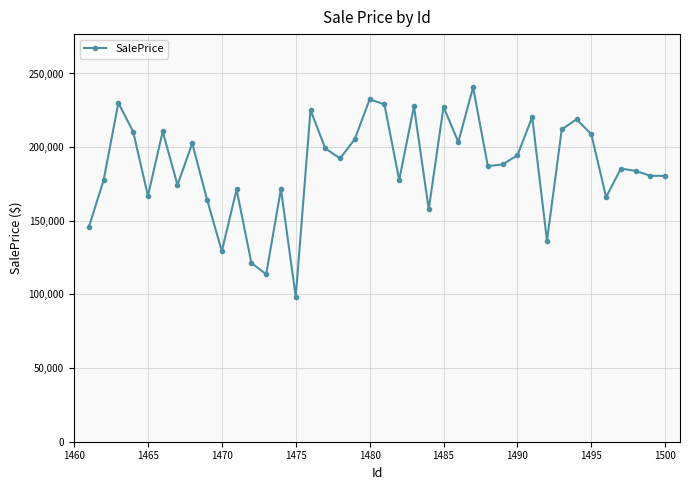

How many values are below 188262?

20